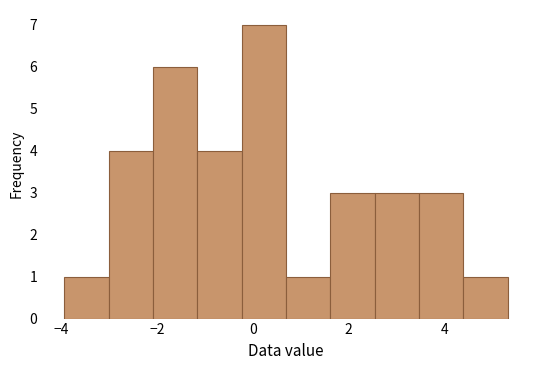

How tall is the bar that spans 2.6 to 3.4 on the x-axis? Neither the bar edges nor the heights are printed on the chart, so give them approximately, as read against the axes.

3